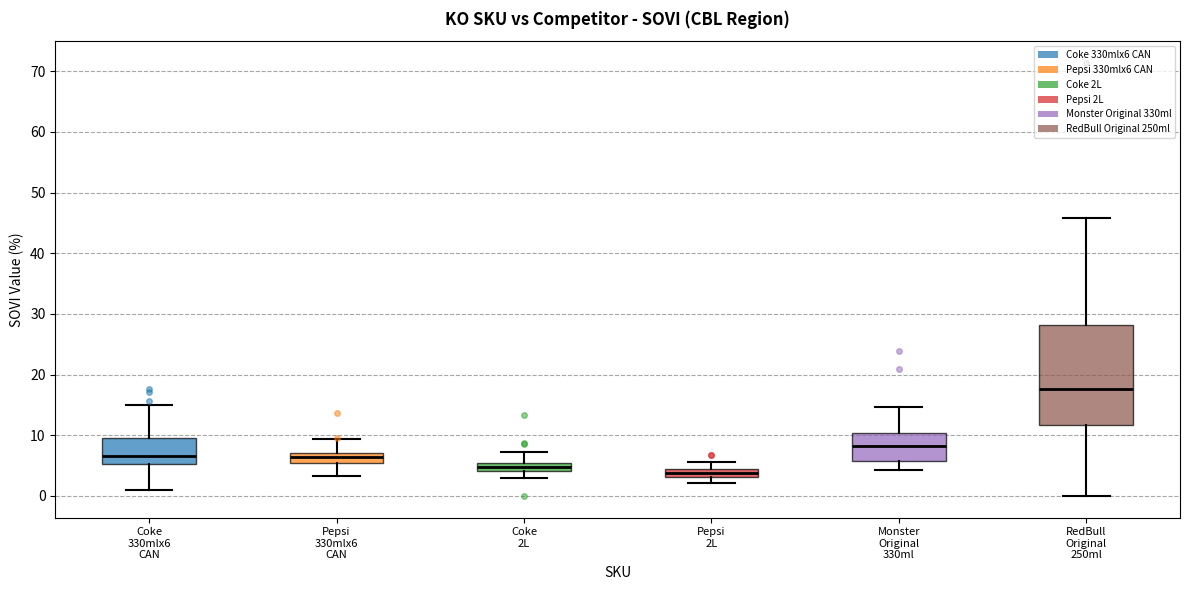

Where is the upper edge of the box for Monster Original 330ml on the y-axis? The values are not printed on the chart, so give them approximately, as read against the axis.

10